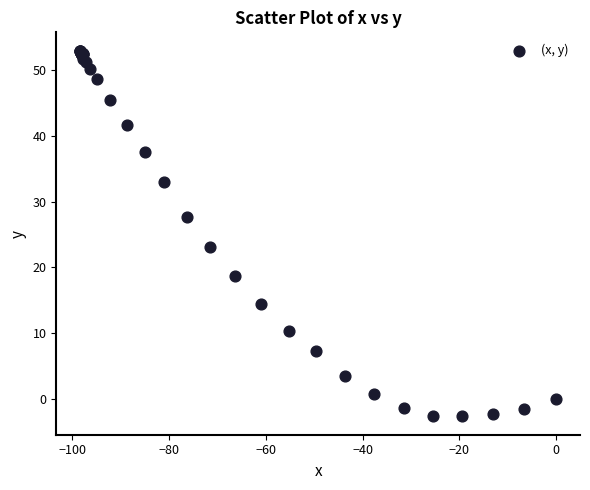

What Y value in the scatter plot is closest to 25?

23.1